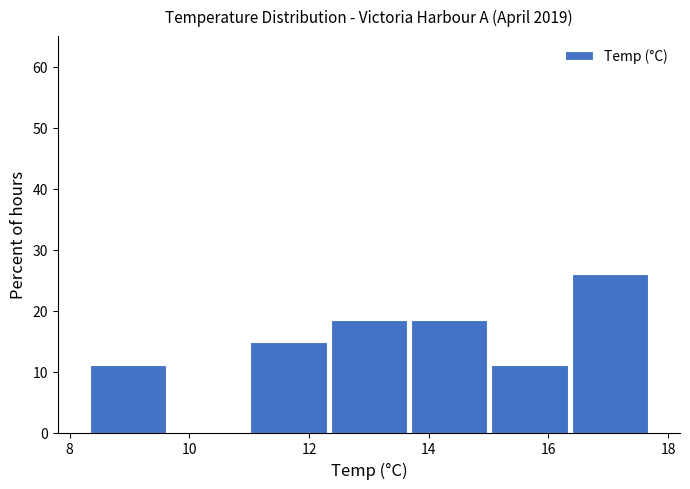

Which range on the x-axis has the tallest bar?

16.4 to 17.8